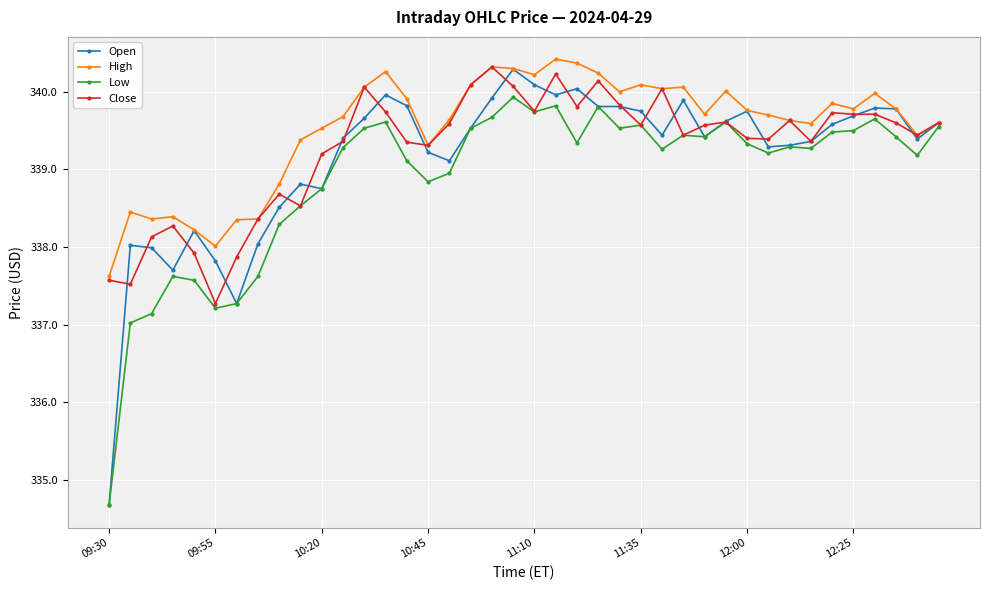

What is the value of the Close point at the 27th from the left?

340.0